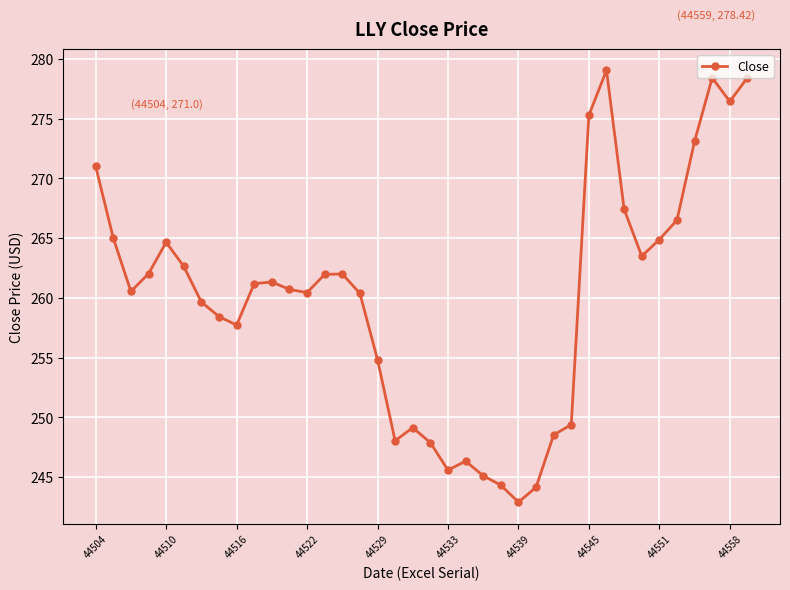

What is the difference between the maximum and minimum values?

36.1